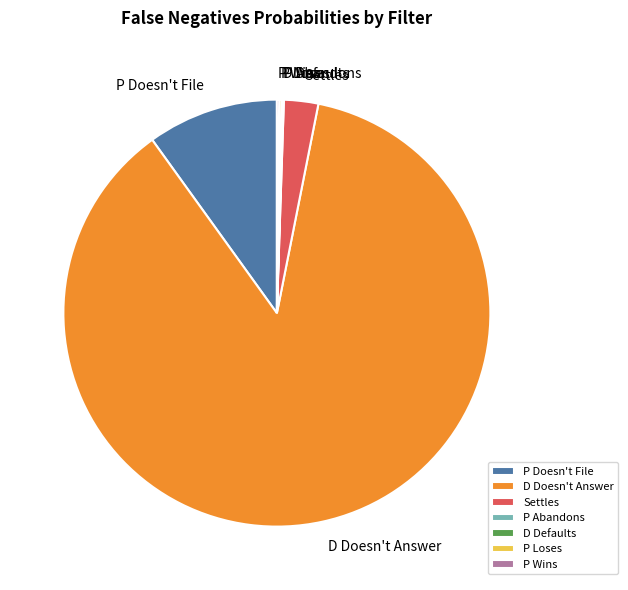

Does D Doesn't Answer account for over 50% of the chart?

Yes